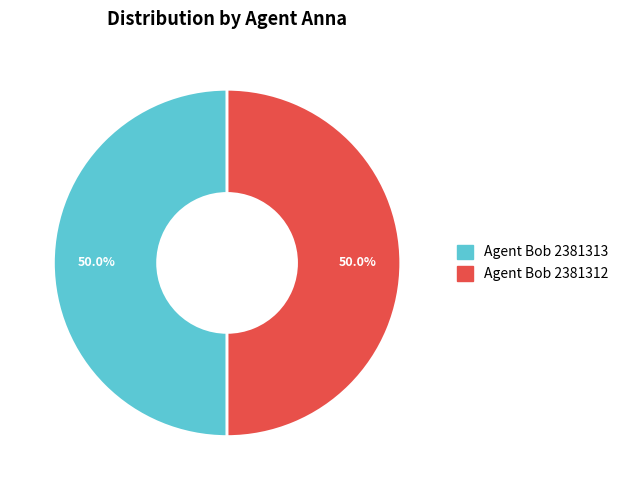

What is the ratio of the value at Agent Bob 2381313 to the value at Agent Bob 2381312?

1.0